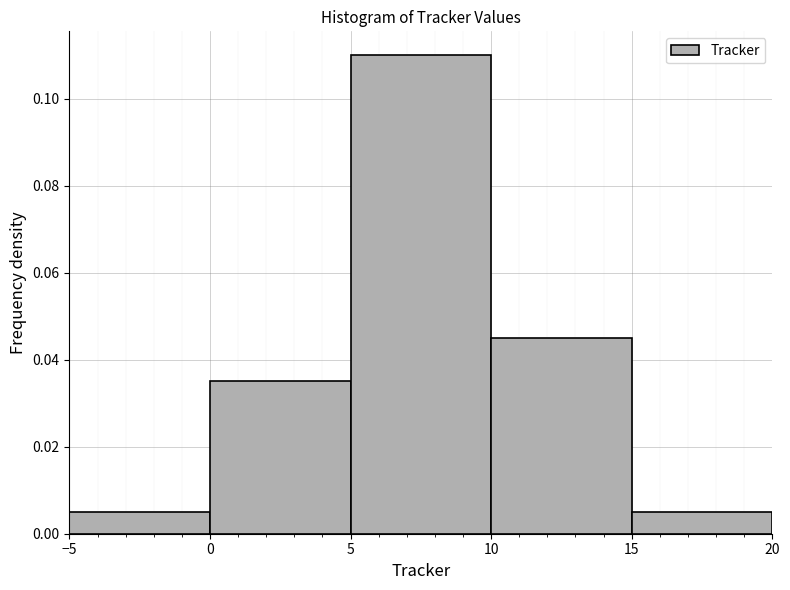

How tall is the bar that spans 15 to 20 on the x-axis? The values are not printed on the chart, so give them approximately, as read against the axis.

0.006